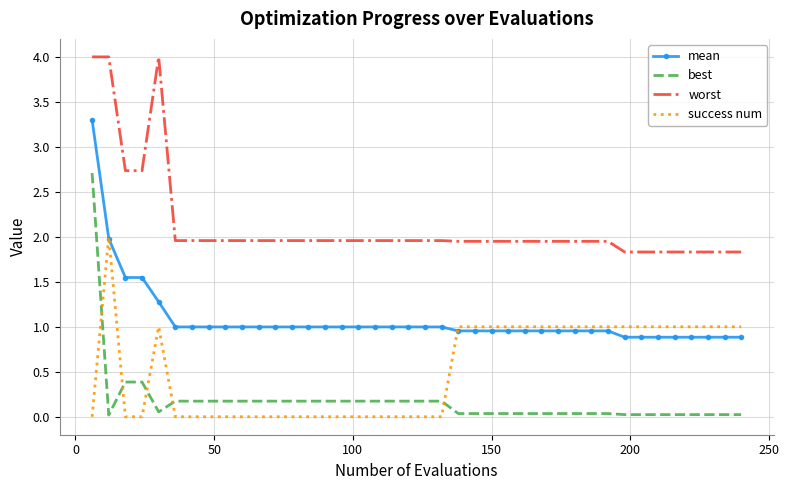

What is the greatest value displayed?

4.0